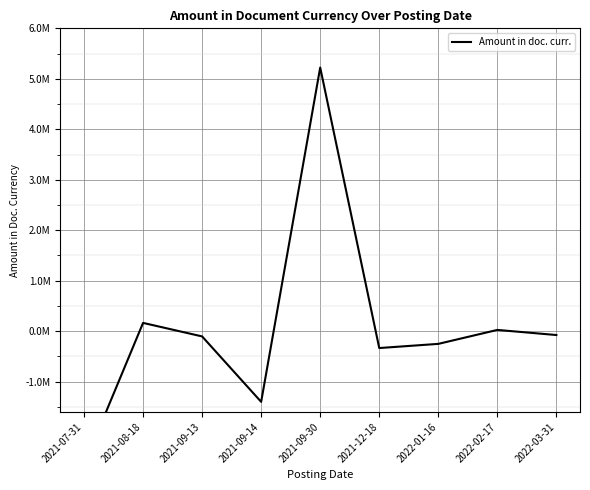

What is the difference between the values at 2021-08-18 and 2021-07-31?

2812091.6